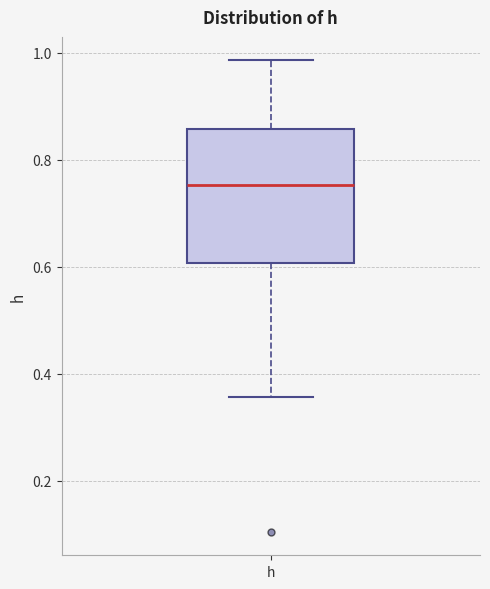

Transcribe this box plot: give where the median line is, the range the box spans, and where the two whiskers end, as read against the y-axis. The values are not printed on the chart, so give them approximately, as read against the axis.

median 0.76, box 0.60 to 0.86, whiskers 0.36 to 0.98